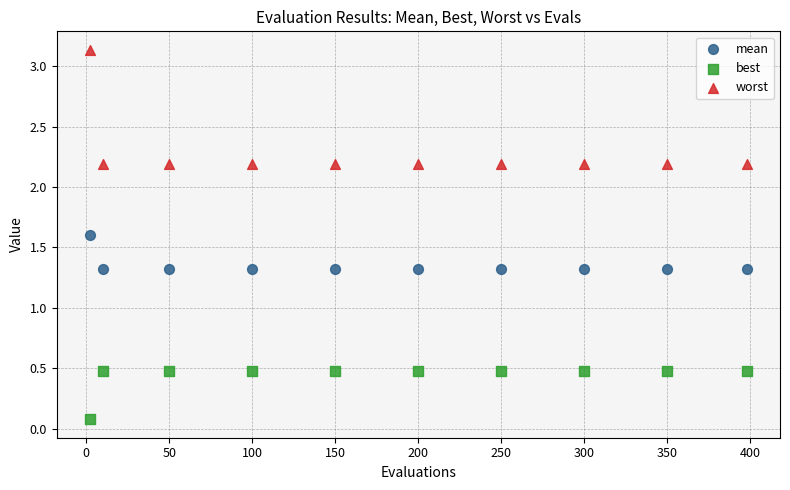

Which series has the widest spread of Y values?

worst